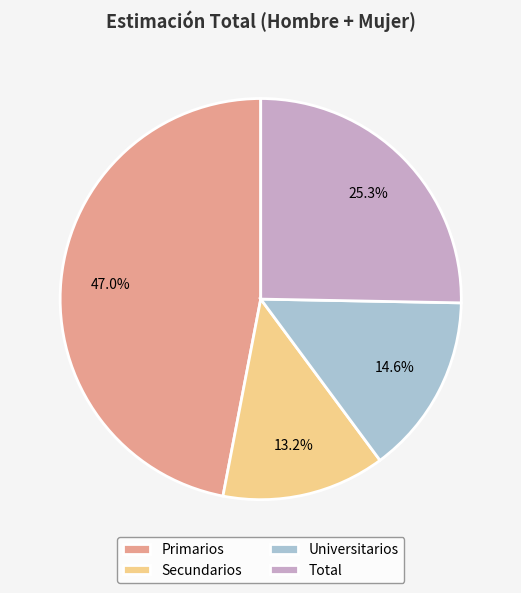

Rank the categories by value from highest to lowest.

Primarios, Total, Universitarios, Secundarios